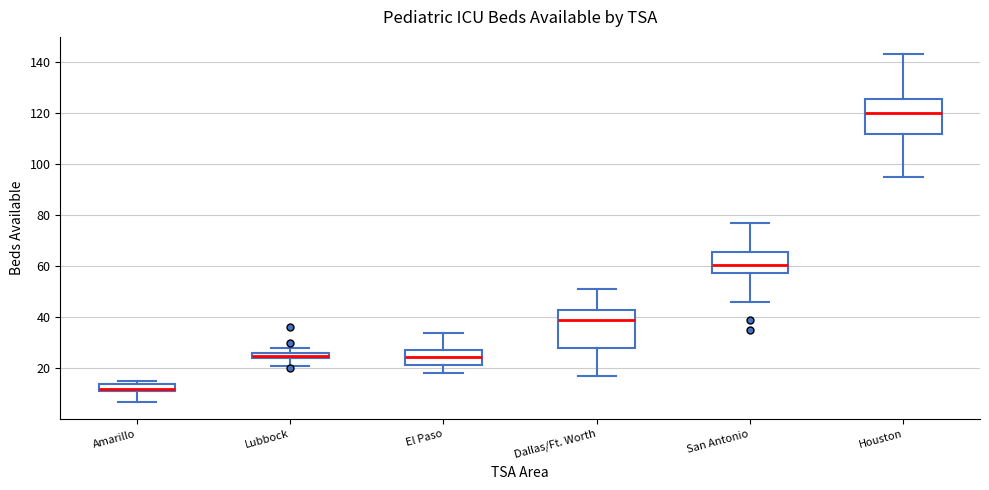

Which box has the lowest median line?

Amarillo